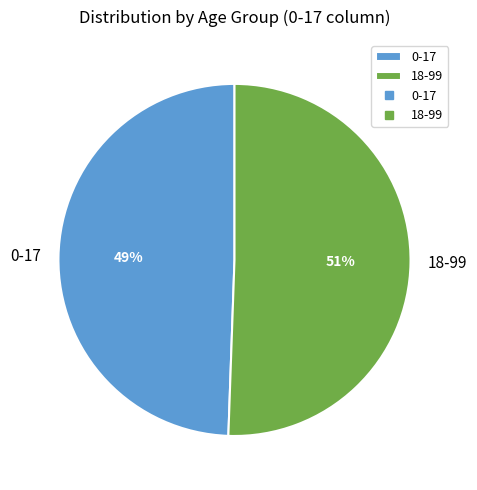

Is there any slice that represents more than half of the pie?

Yes